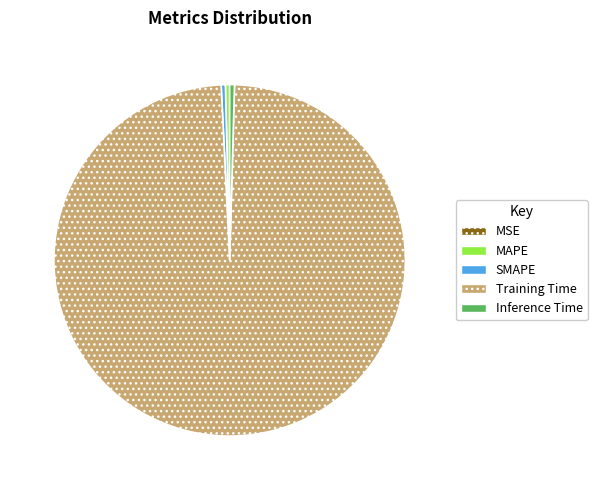

Which slice is the largest?

Training Time